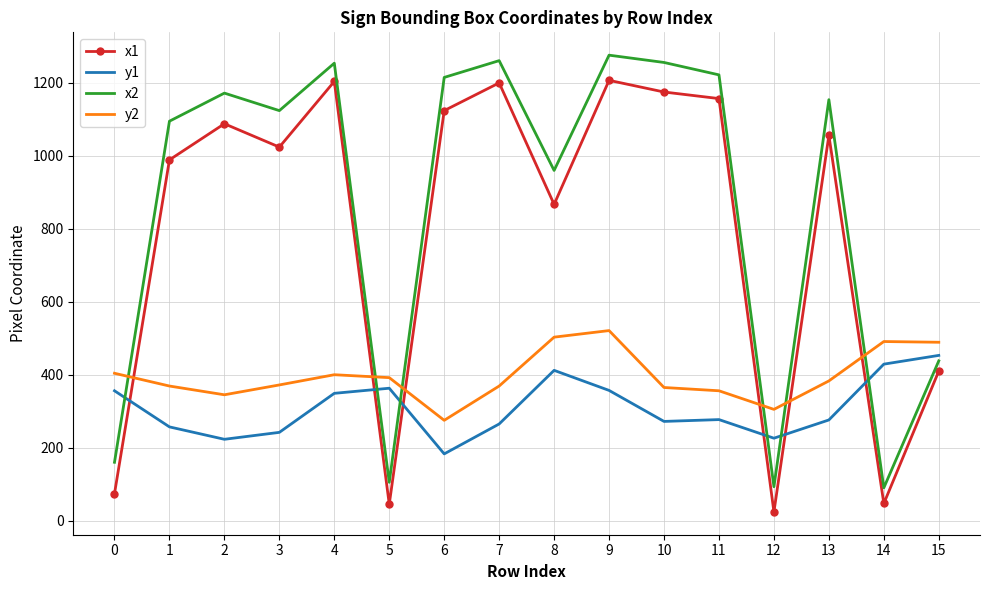

Which category has the highest value in the y2 series?

9